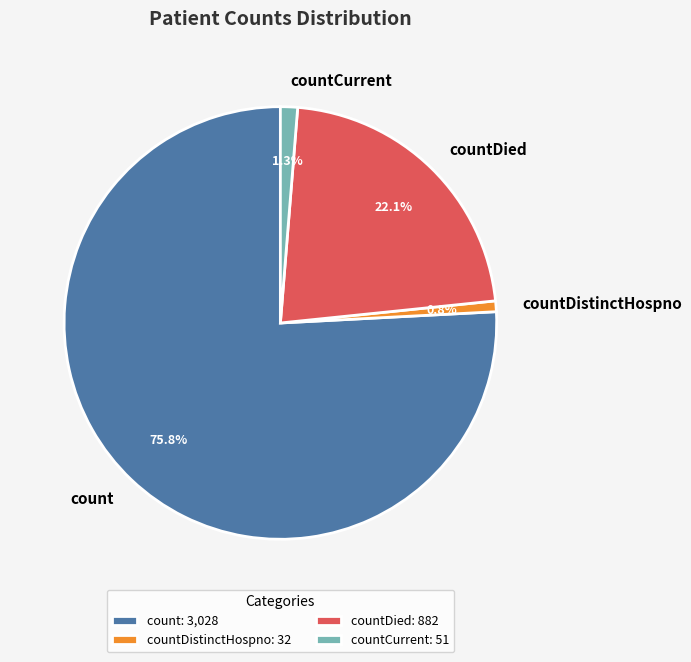

Which category has the biggest portion of the pie?

count: 3,028